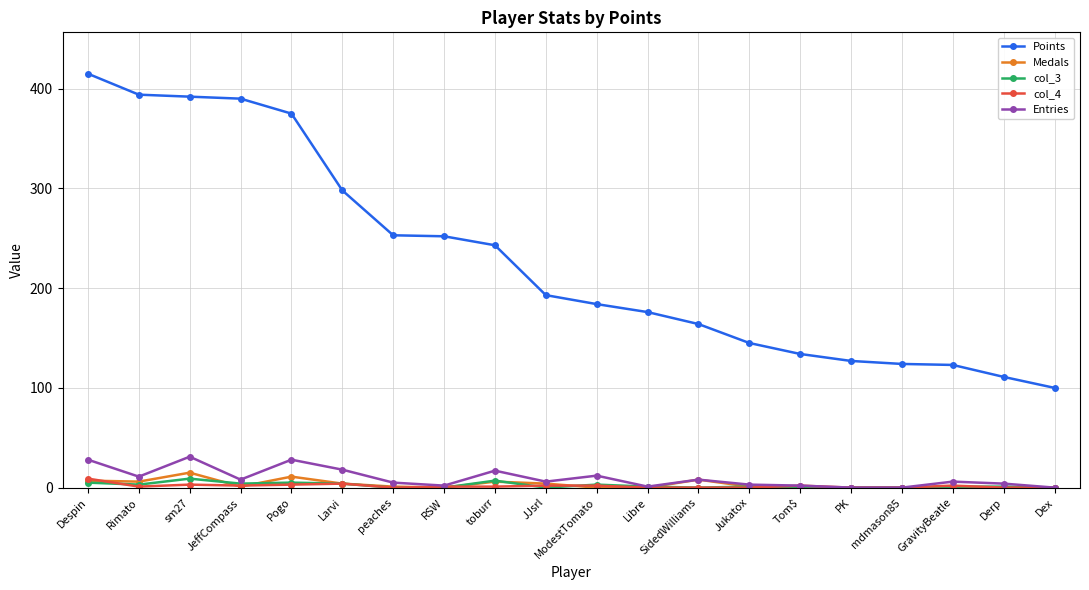

What is the value of the col_4 point at the 18th from the left?

2